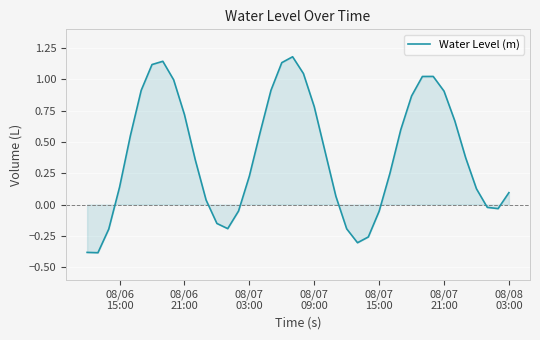

What is the greatest value displayed?

1.2